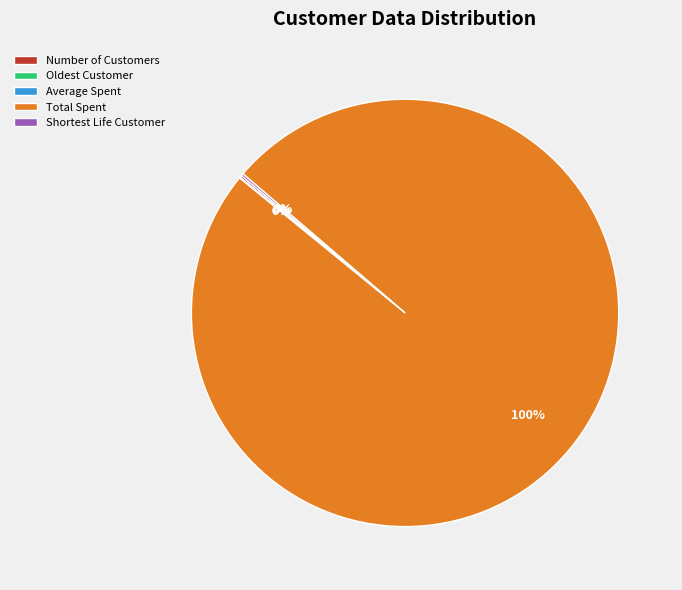

What is the largest slice in the pie chart?

Total Spent